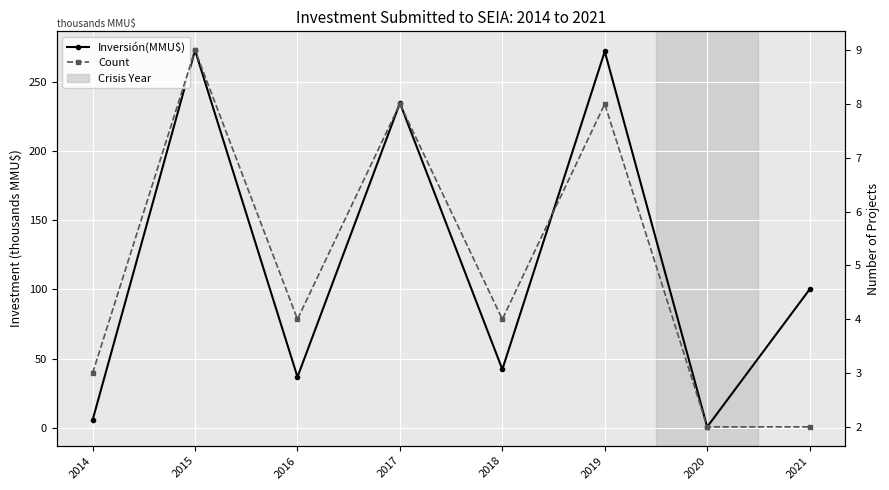

What are all the series names shown in the legend?

Inversión(MMU$), Count